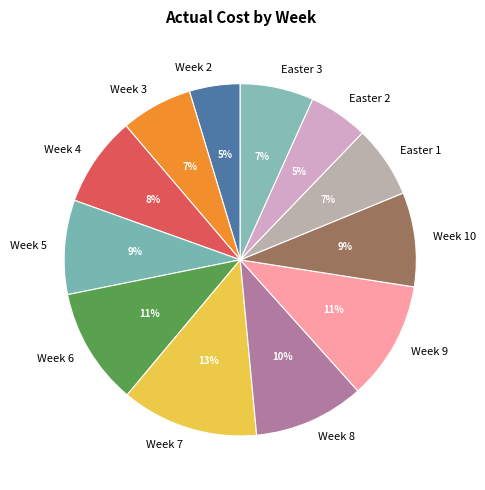

Is there any slice that represents more than half of the pie?

No